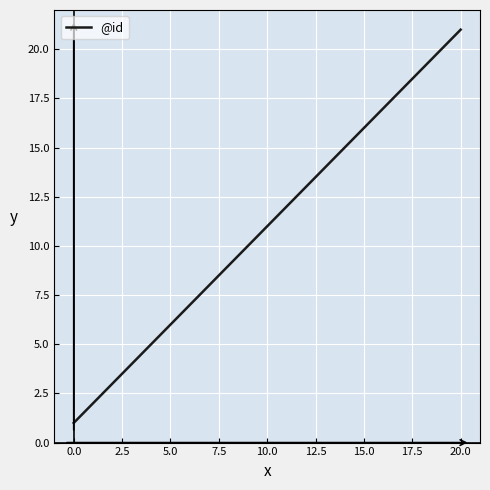

What is the minimum value shown in the chart?

1